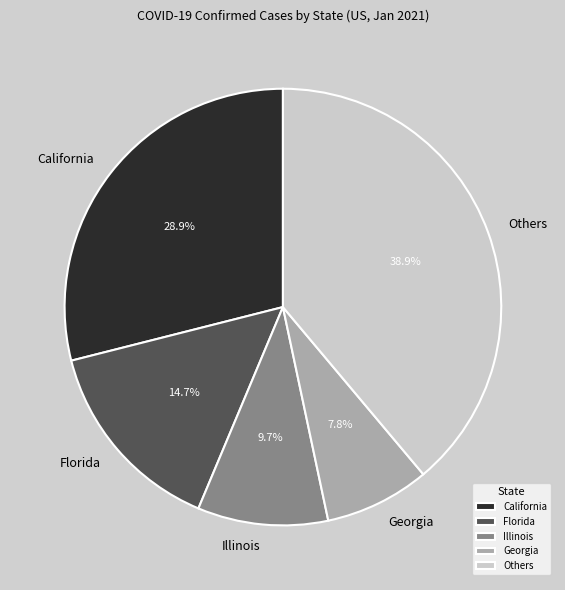

Is there any slice that represents more than half of the pie?

No